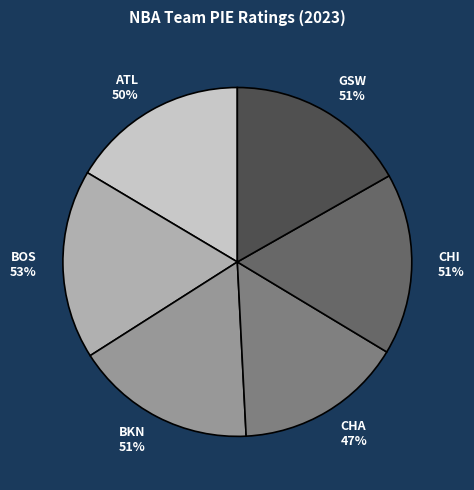

Which category has the smallest portion of the pie?

Charlotte Hornets